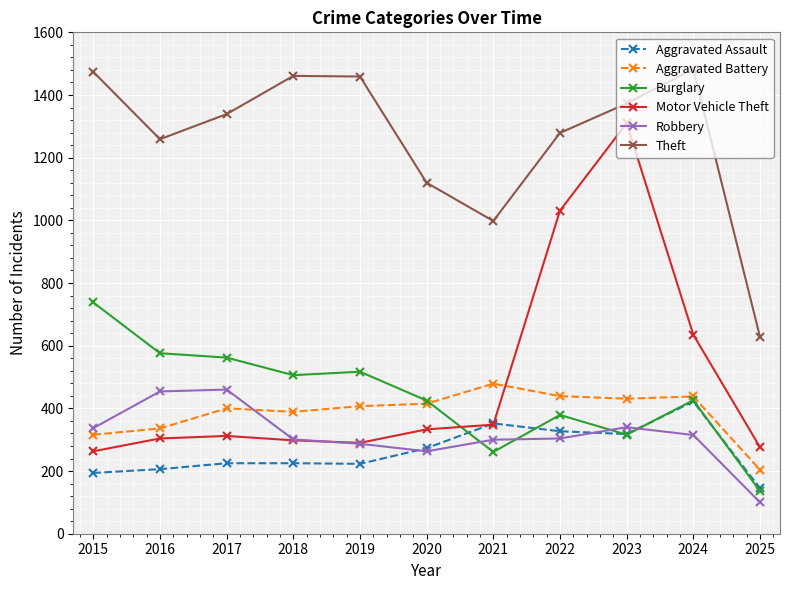

The value of Aggravated Assault at 2023 is 66. True or false?

False